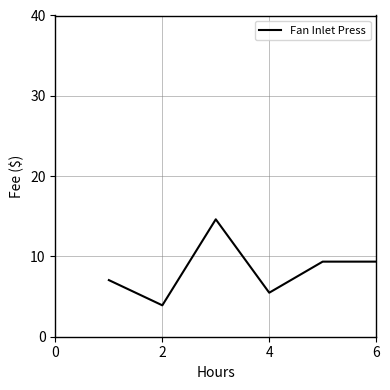

What is the difference between the maximum and second lowest values?

9.1